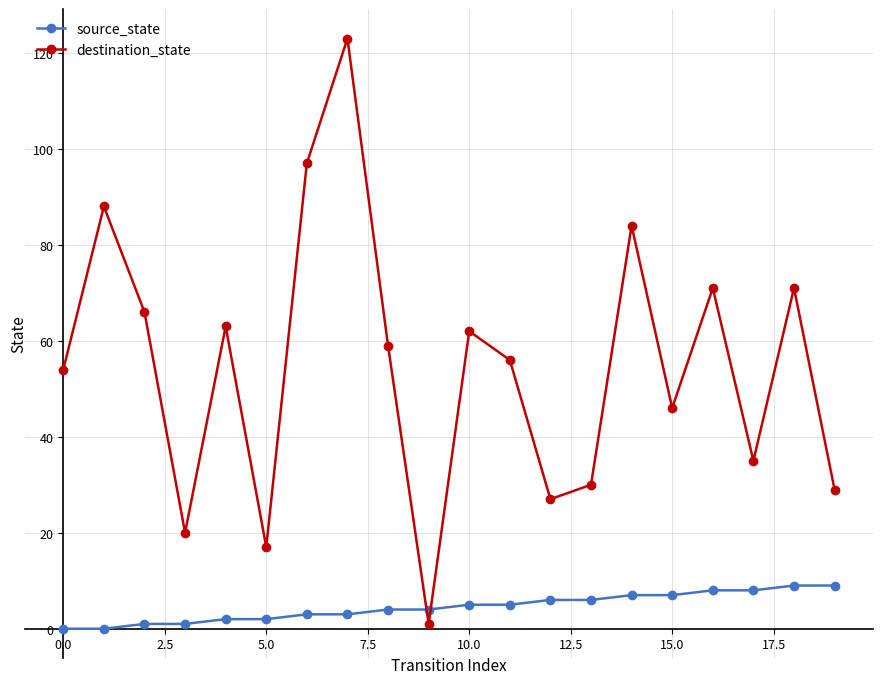

In destination_state, how many points are lower than both neighbors (excluding endpoints)?

6